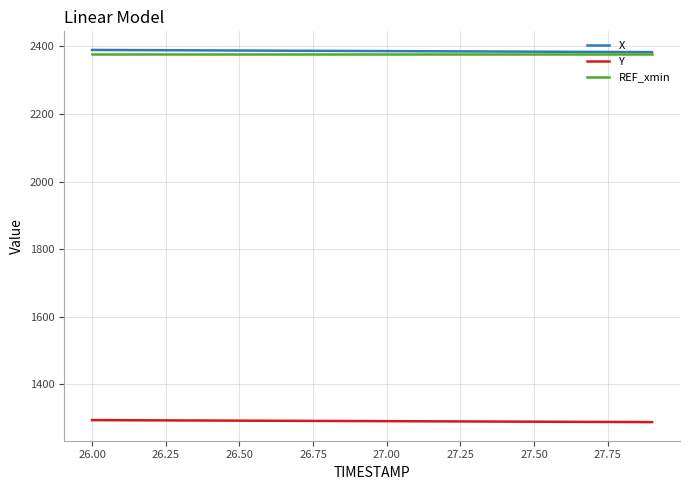

True or false: X and Y cross at least once.

False